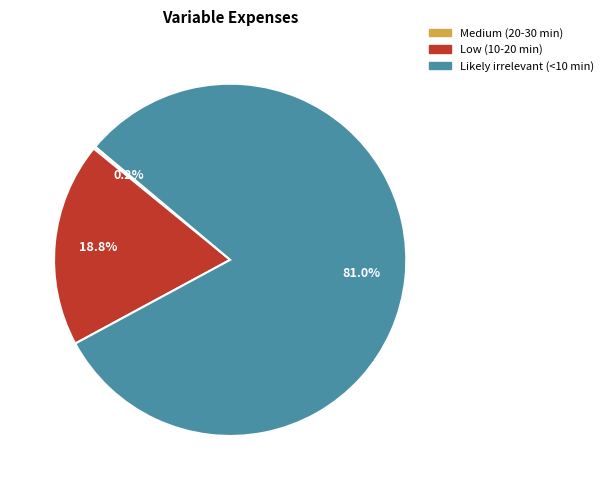

Is there a majority slice in this chart?

Yes